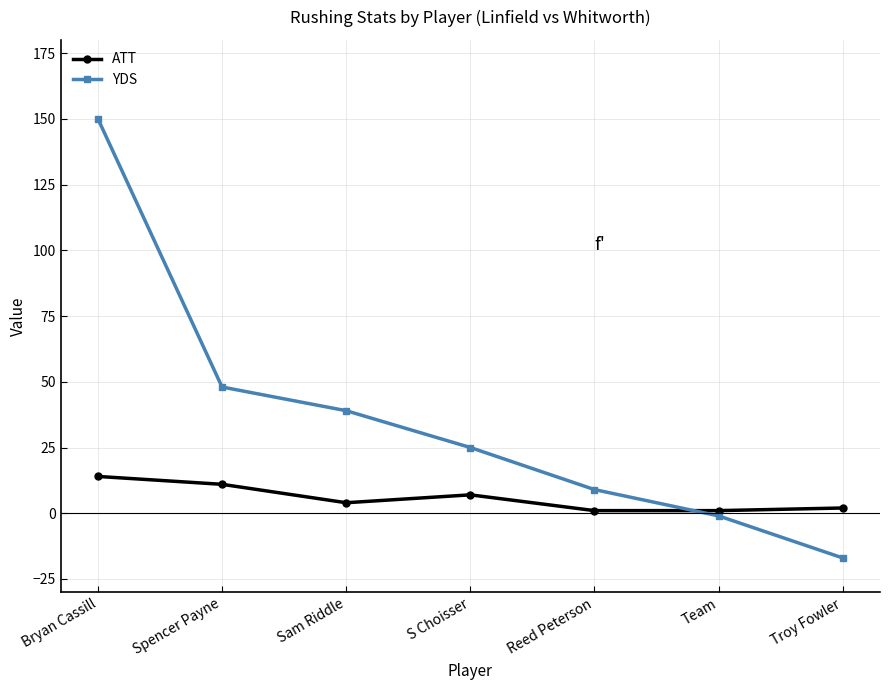

How many lines are shown in the chart?

2